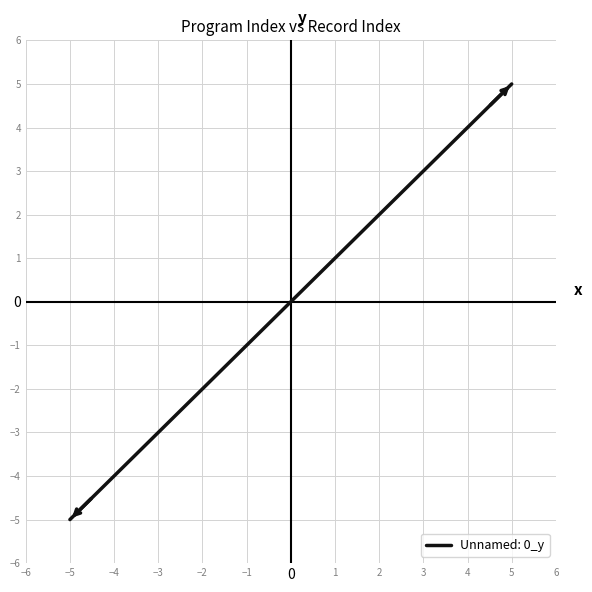

What is the difference between the maximum and minimum values?

10.0